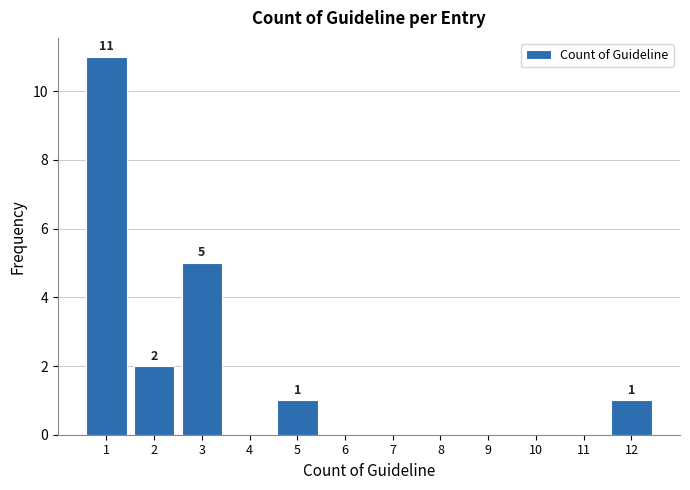

Reading left to right, list all the values displayed in this chart.

1=11	2=2	3=5	4=0	5=1	6=0	7=0	8=0	9=0	10=0	11=0	12=1